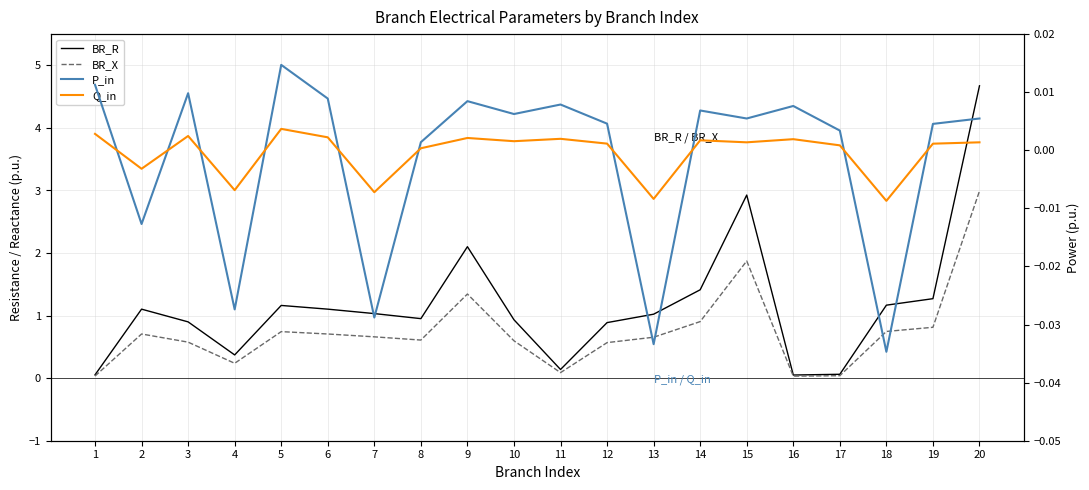

At which category is the sum across all series the highest?

20